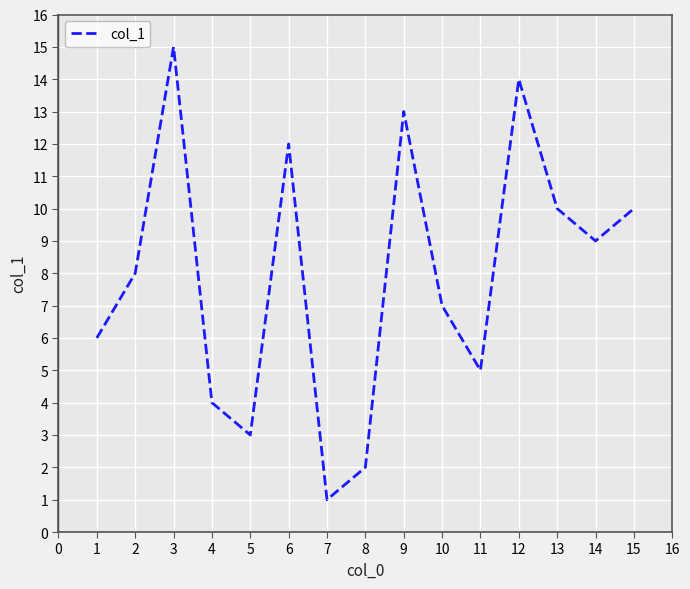

Reading left to right, what are all the values shown in this chart?

6	8	15	4	3	12	1	2	13	7	5	14	10	9	10